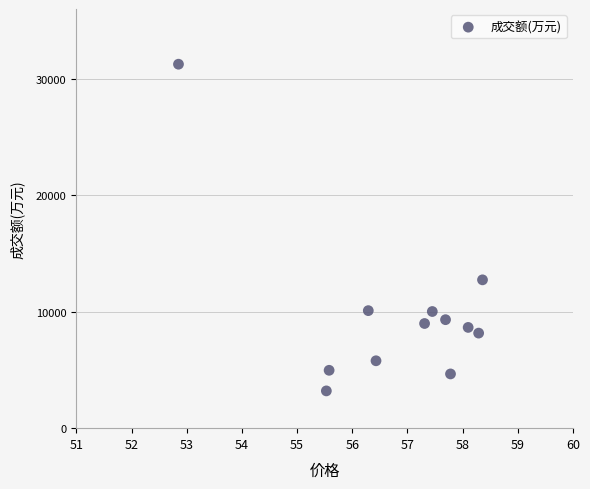

What is the average Y value?

9821